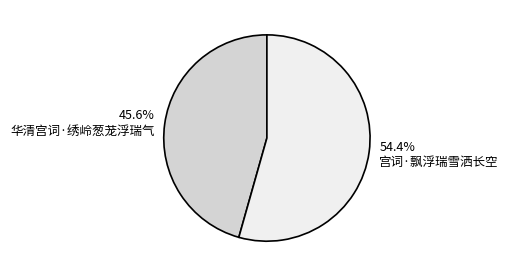

Rank the categories by value from lowest to highest.

华清宫词·绣岭葱茏浮瑞气, 宫词·飘浮瑞雪洒长空